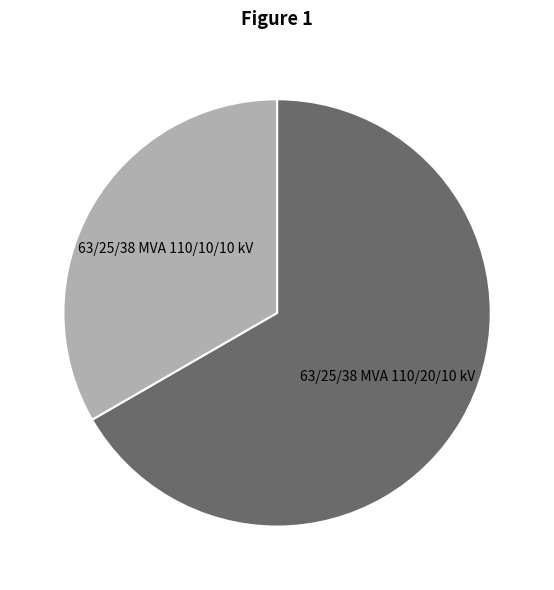

Is it true that 63/25/38 MVA 110/20/10 kV is 77% of the pie?

False